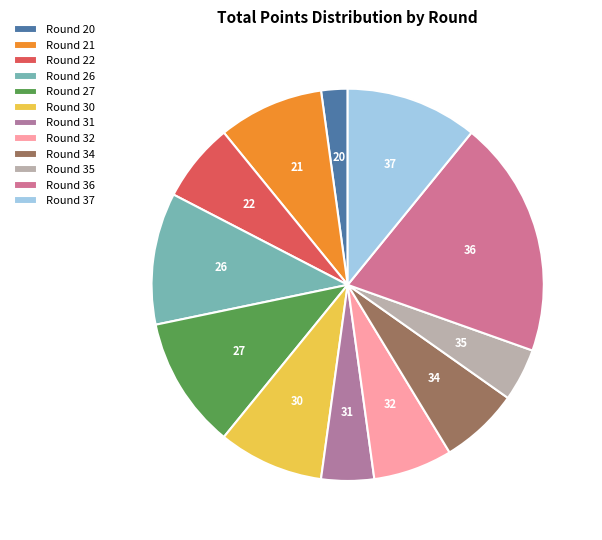

What is the ratio of the value at Round 20 to the value at Round 34?

0.3